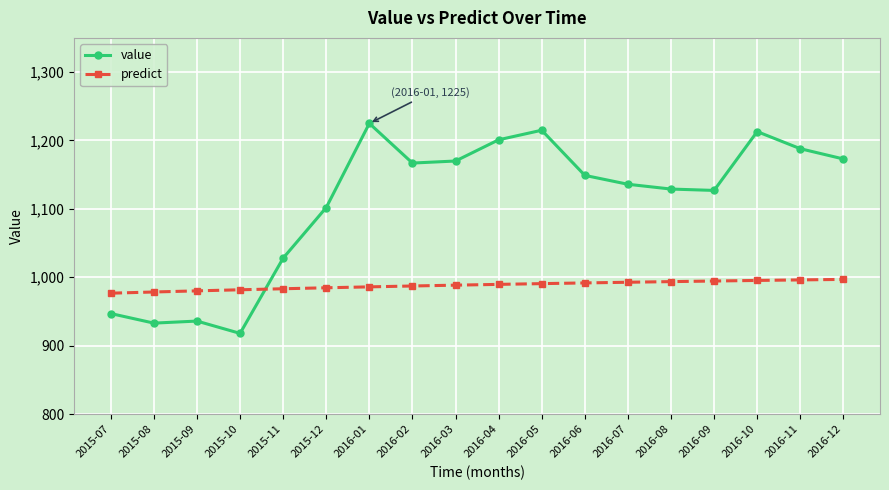

Which category has the lowest value across all series?

2015-10